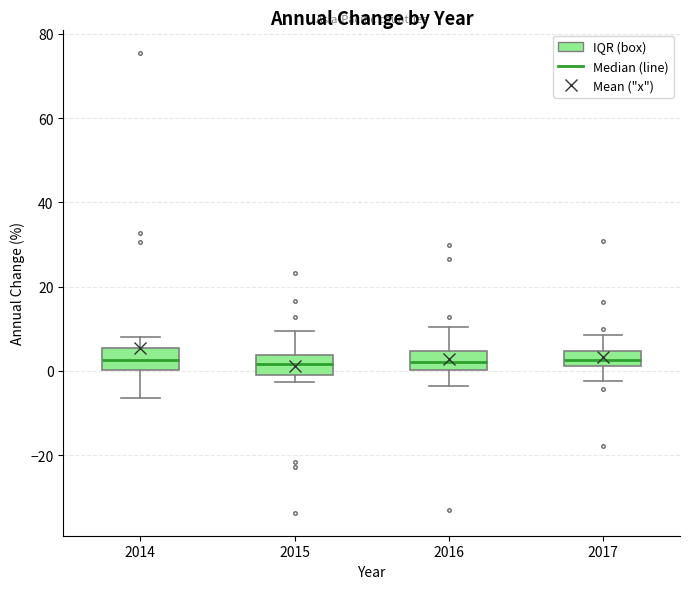

Reading left to right, transcribe this box plot: for each box, give where its median line is, the range the box spans, and where its two whiskers end, as read against the y-axis. The values are not printed on the chart, so give them approximately, as read against the axis.

2014: median 2, box 0 to 6, whiskers -6 to 8
2015: median 2, box 0 to 4, whiskers -2 to 10
2016: median 2, box 0 to 4, whiskers -4 to 10
2017: median 2 (inside the box), box 2 to 4, whiskers -2 to 8